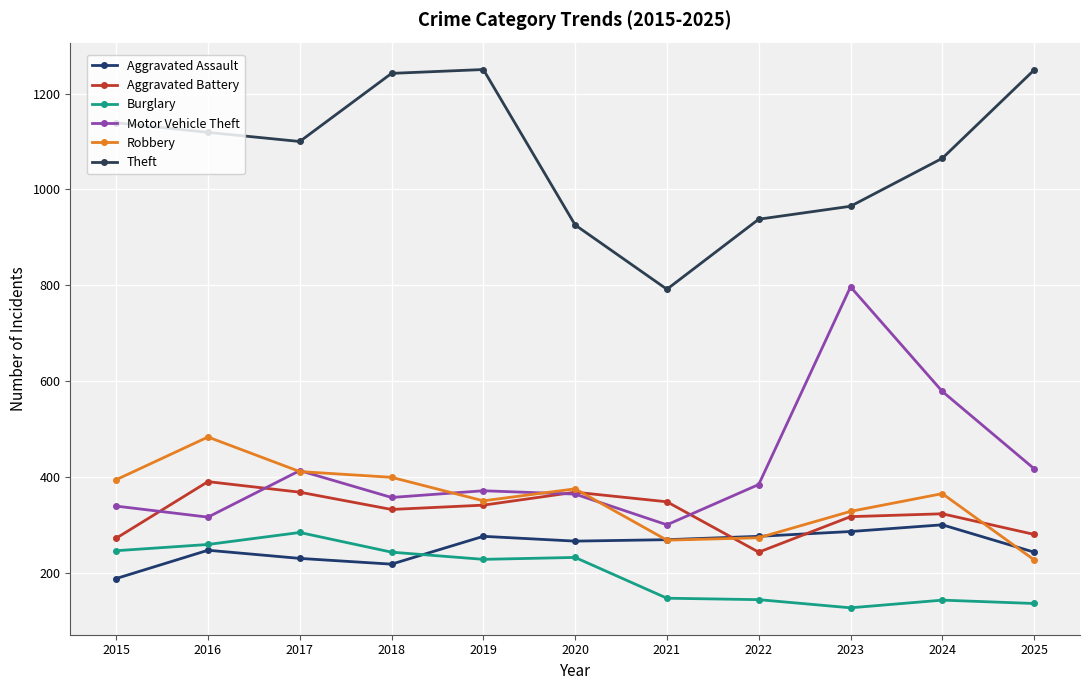

How many interior local valleys does the Motor Vehicle Theft series have?

3